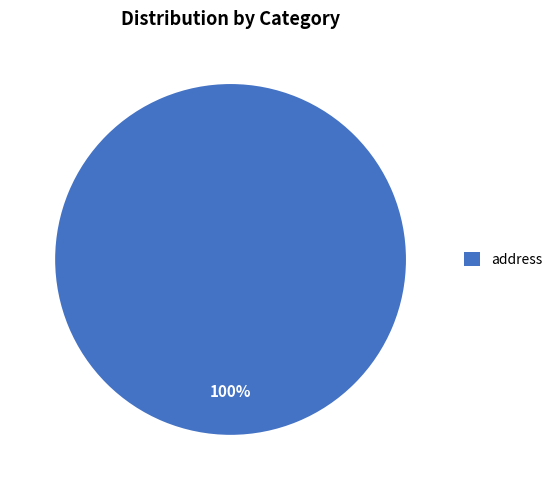

Which slice represents more than half of the pie?

address